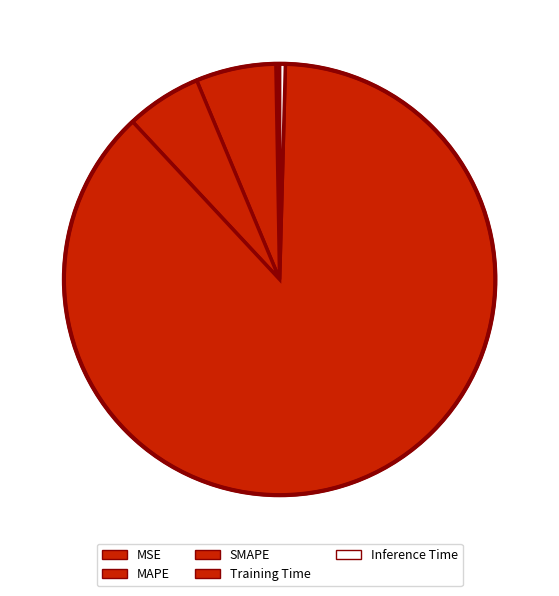

How many slices are in this pie chart?

5